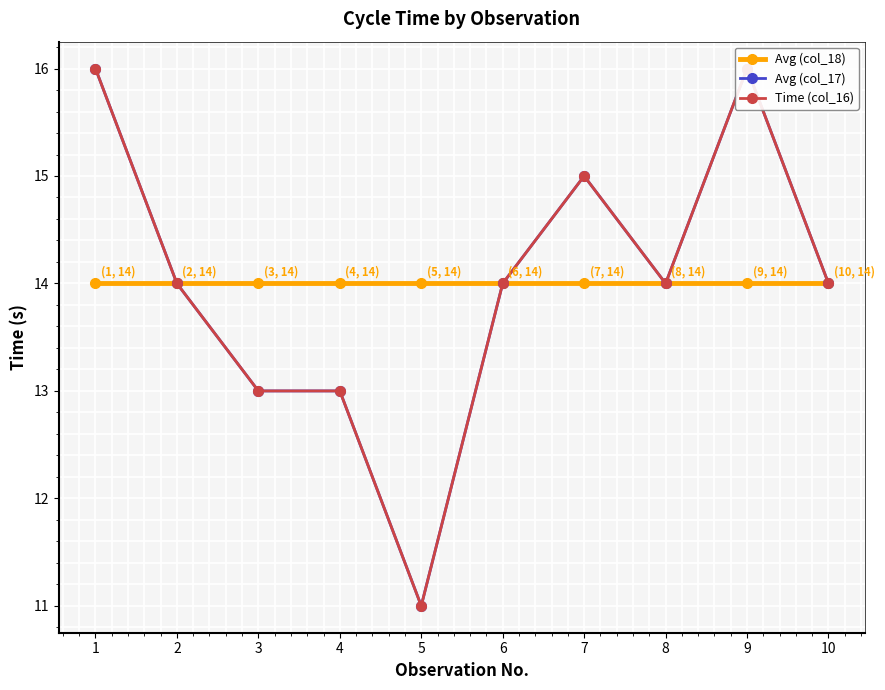

True or false: Time (col_16) has a value of 10 at 9.

False